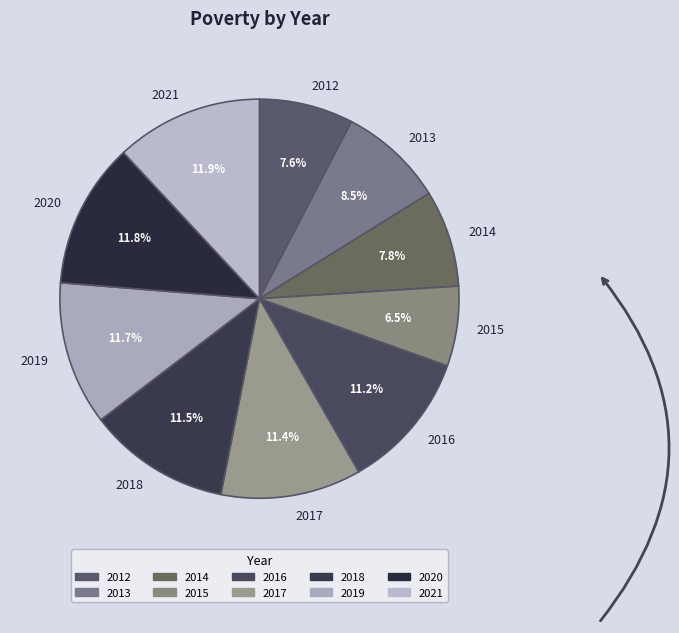

To the nearest percent, what is the difference between the largest and smallest slice percentages?

5%